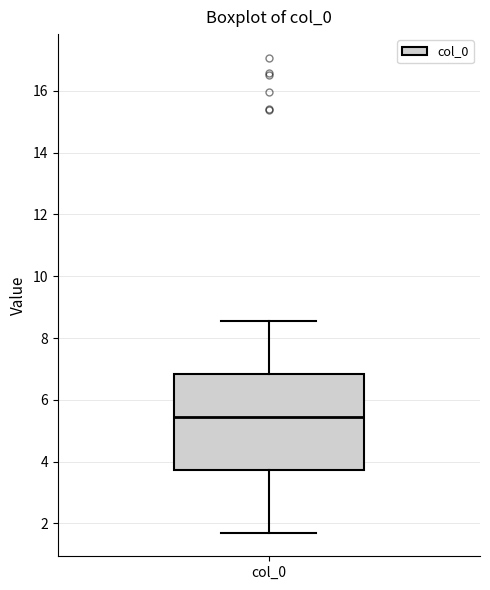

Where is the upper edge of the box for col_0 on the y-axis? The values are not printed on the chart, so give them approximately, as read against the axis.

6.8